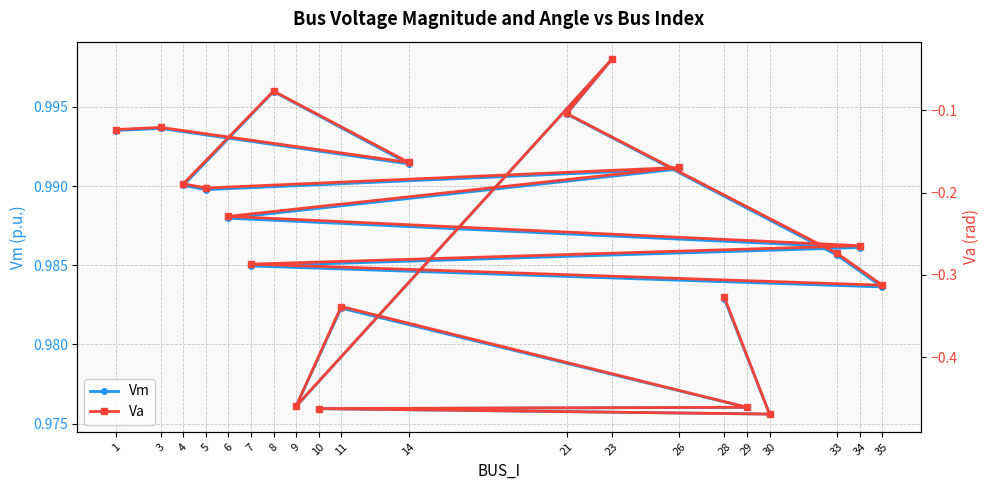

True or false: Vm has a value of 1.0 at 28.

True